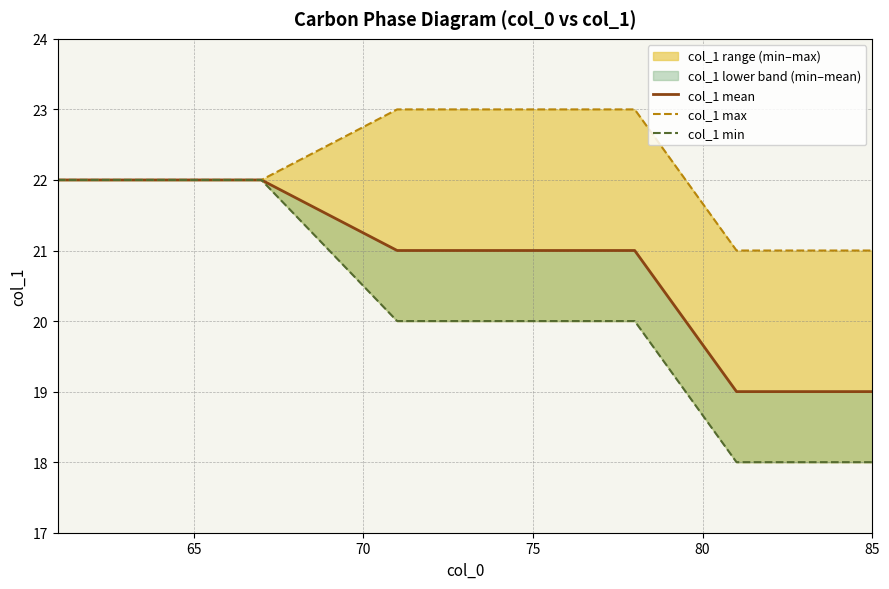

How many col_1 min values are between 20 and 22?

15